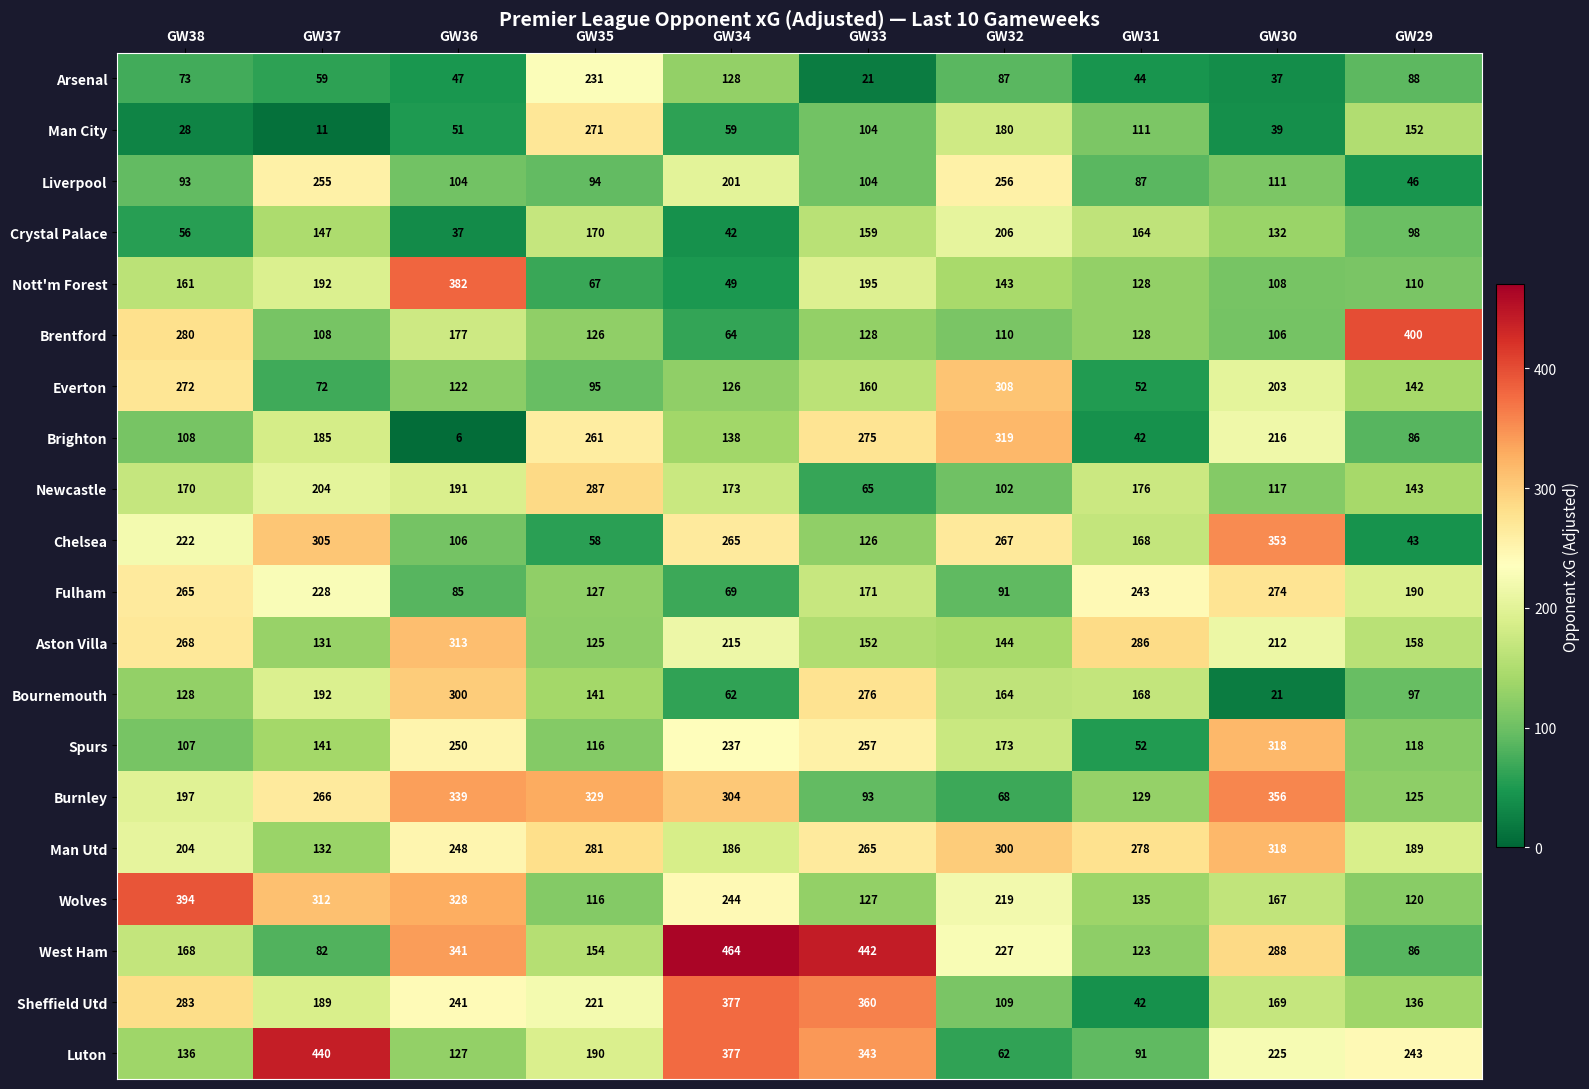

What is the total value across all series at GW35?

3460